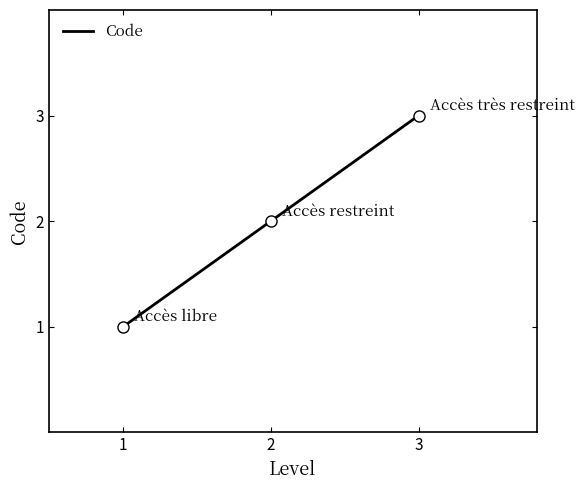

What is the sum of the values at 2 and 1?

3